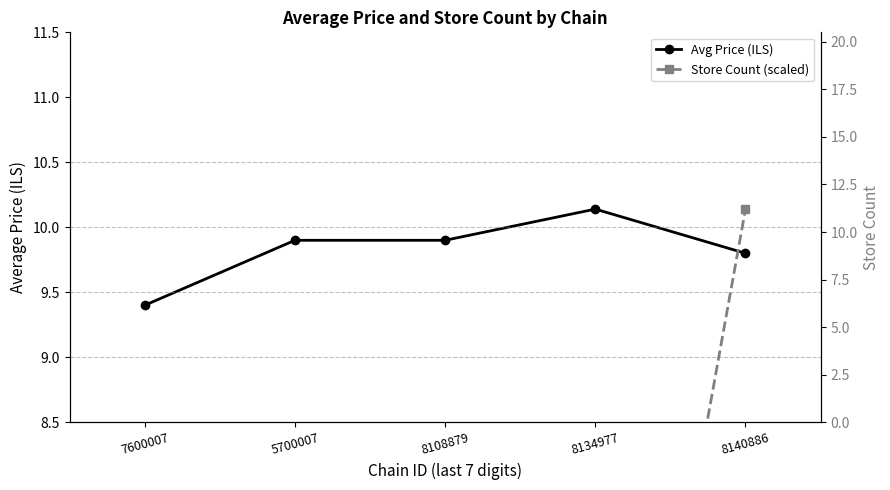

What is the difference between the Store Count (scaled) values at 8134977 and 7600007?

2.7